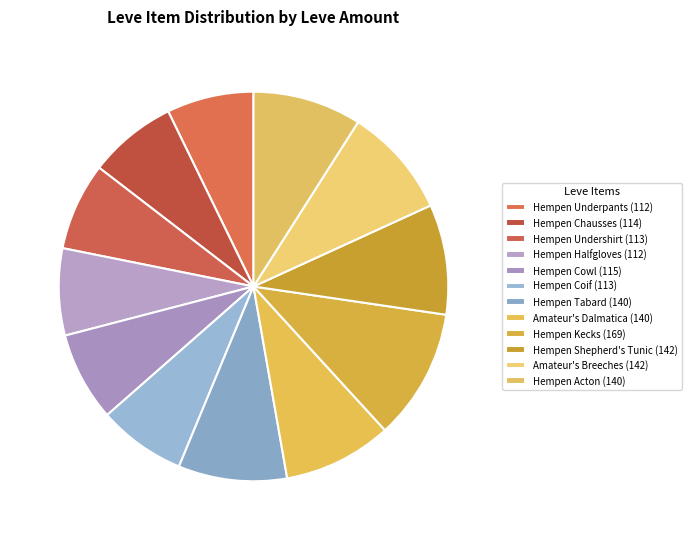

To the nearest percent, what is the difference between the Hempen Shepherd's Tunic and Hempen Halfgloves slice percentages?

2%